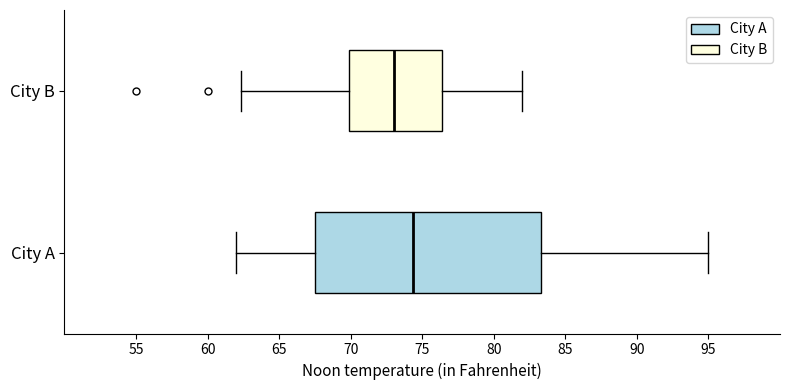

Which box has the furthest to the left median line?

City B